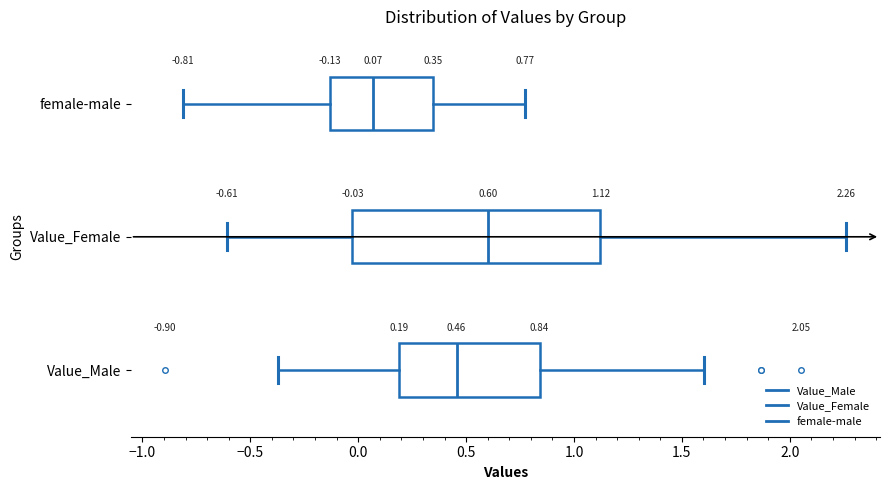

Which box's median line is the furthest to the left?

female-male